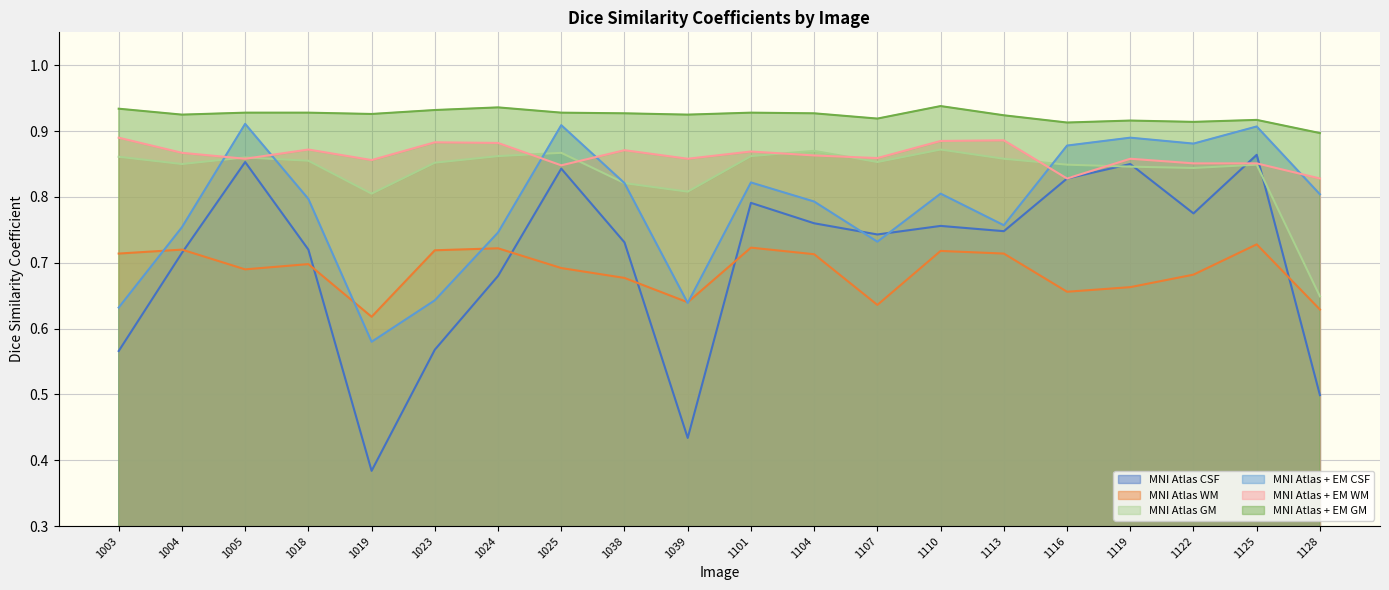

At 1023, list the series in order from smallest to largest.

MNI Atlas CSF, MNI Atlas + EM CSF, MNI Atlas WM, MNI Atlas GM, MNI Atlas + EM WM, MNI Atlas + EM GM